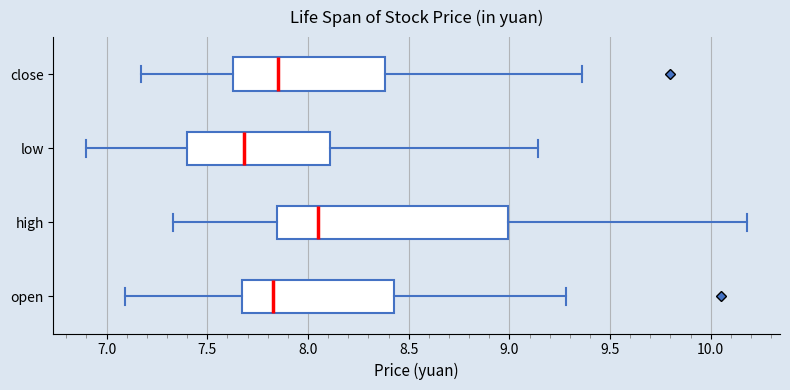

Which box's median line is the furthest to the right?

high